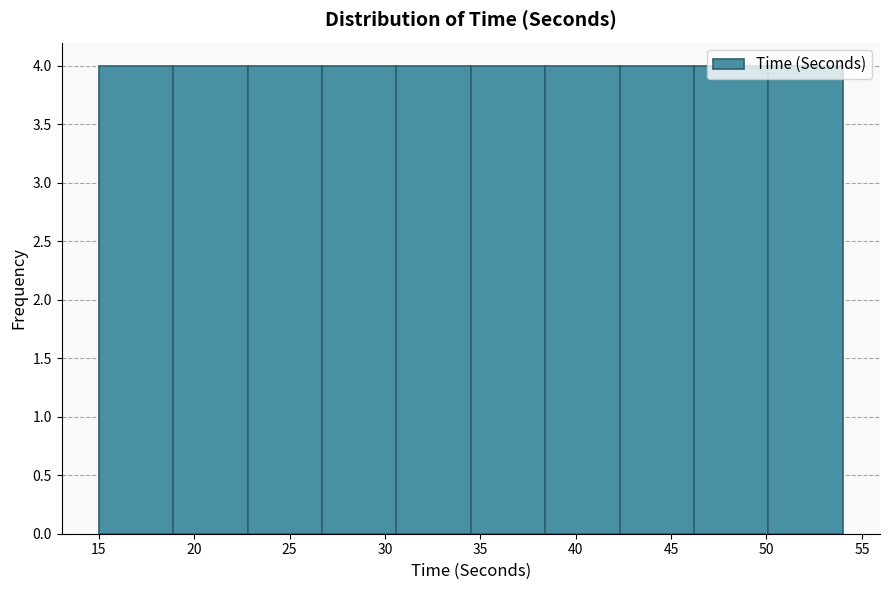

Reading left to right, transcribe this chart: for each bar, give the range it covers on the x-axis and its height. Neither the bar edges nor the heights are printed on the chart, so give them approximately, as read against the axes.

15.0 to 18.9: 4
18.9 to 22.8: 4
22.8 to 26.7: 4
26.7 to 30.6: 4
30.6 to 34.5: 4
34.5 to 38.4: 4
38.4 to 42.3: 4
42.3 to 46.2: 4
46.2 to 50.1: 4
50.1 to 54.0: 4